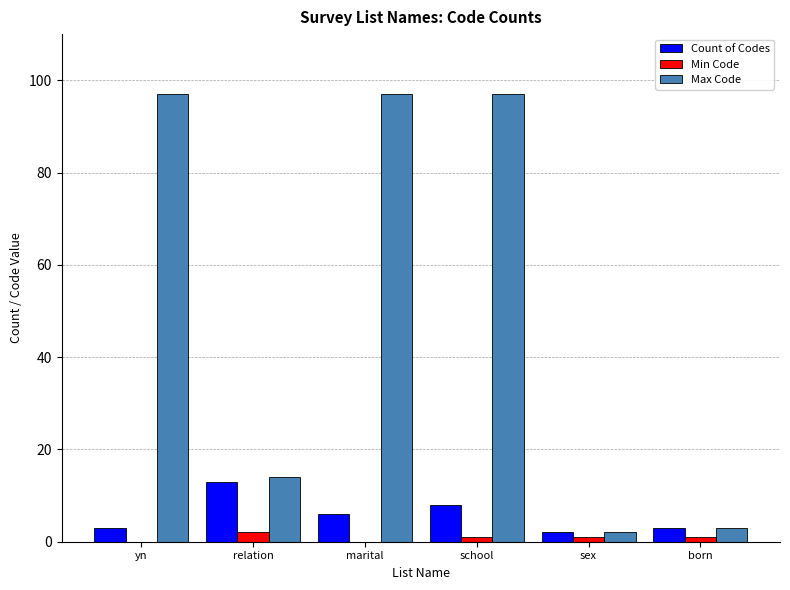

What is the total value across all series at marital?

103